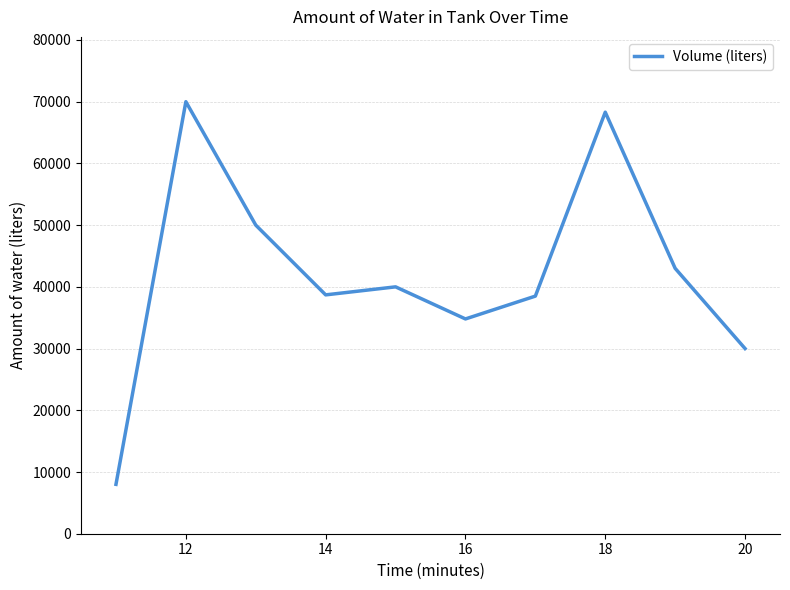

How many categories are shown in the chart?

10